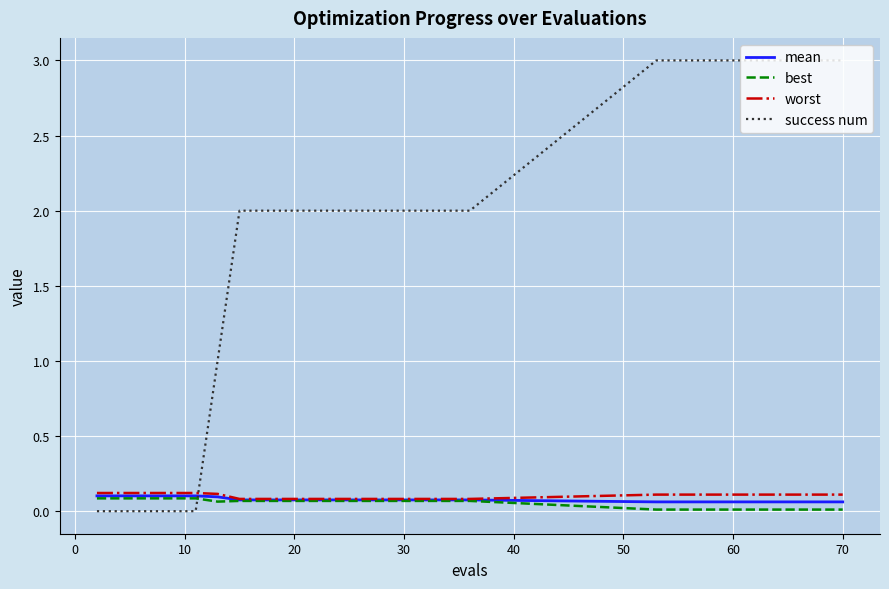

What is the maximum value for success num?

3.0